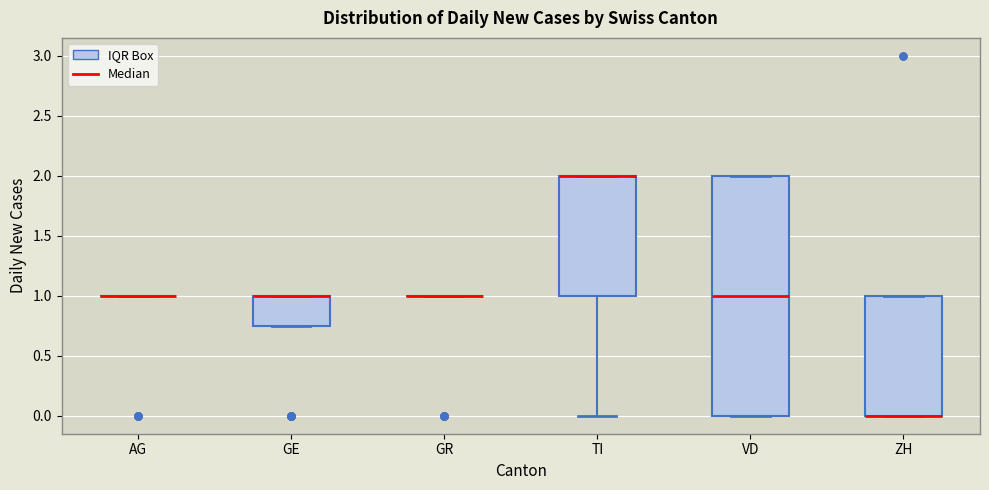

Which box is the tallest, from its lower edge to its upper edge?

VD